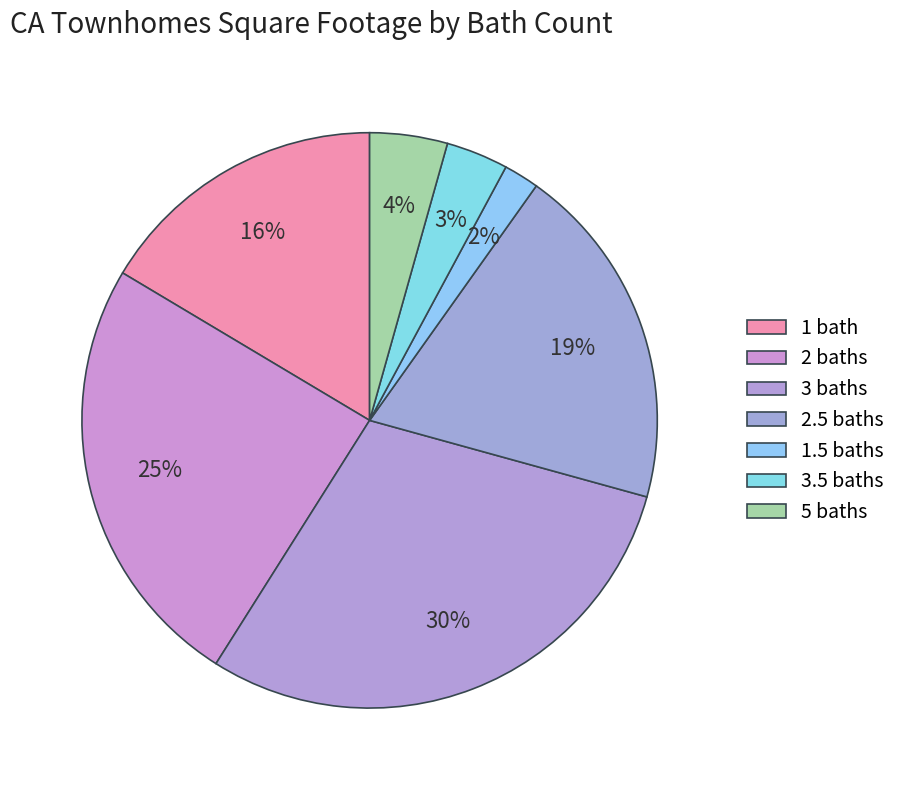

Is it true that 3 baths is 17% of the pie?

False